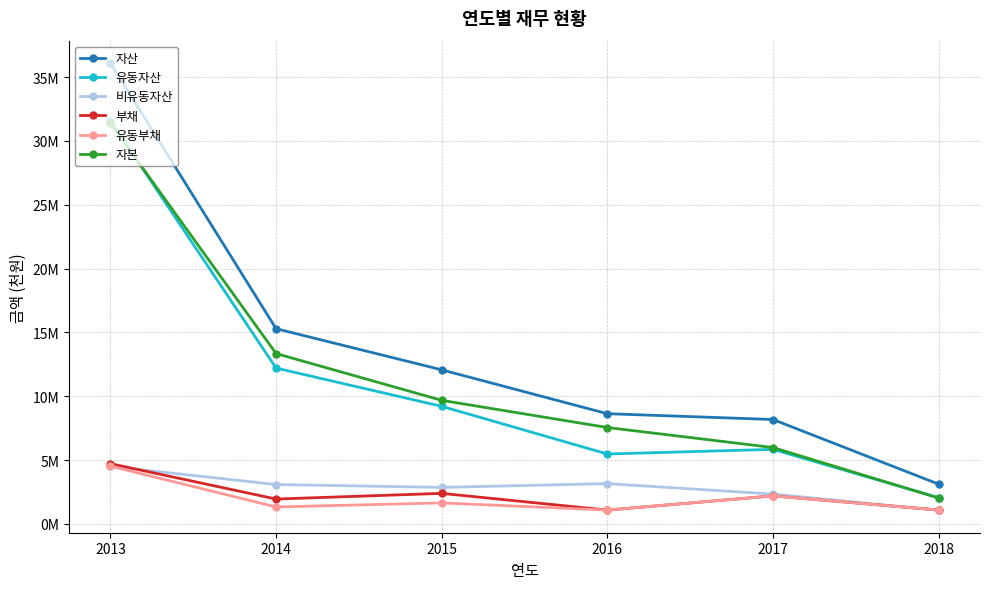

What is the sum of all 유동자산 values?

66377663